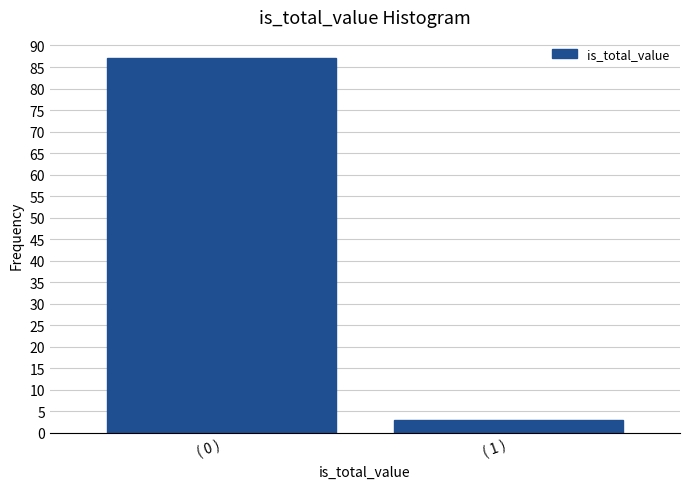

Reading left to right, list all the values displayed in this chart.

87	3